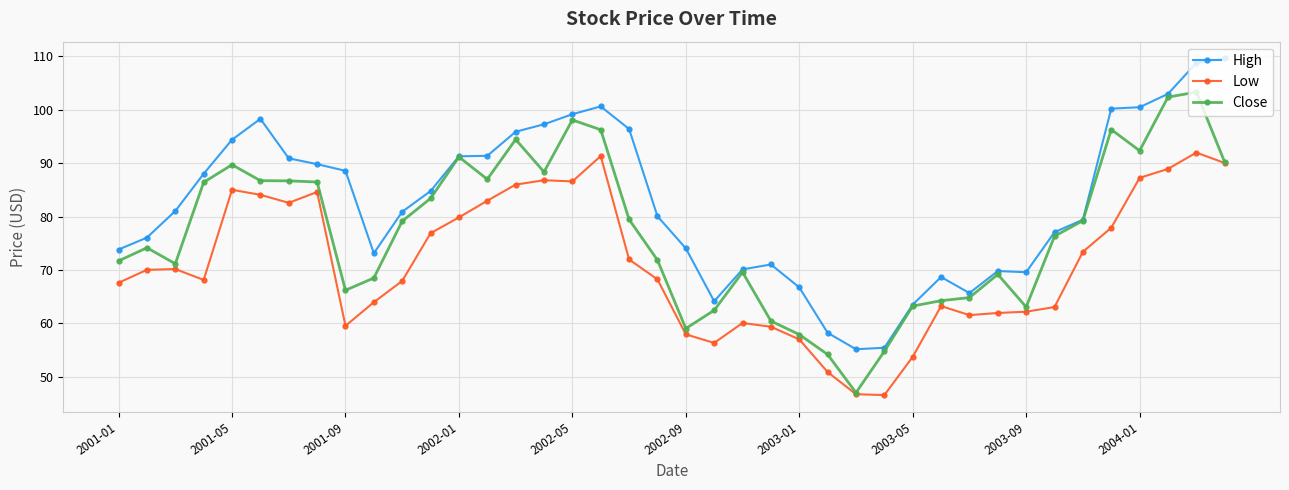

How many categories are shown in the chart?

40